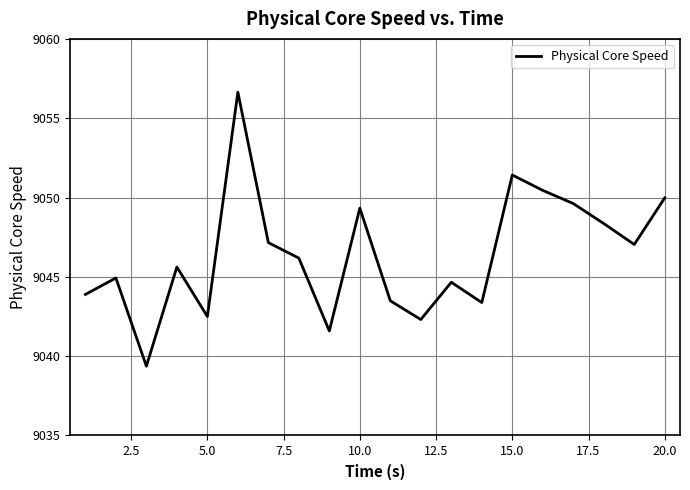

How many interior local peaks (higher than both neighbors) does the data have?

6